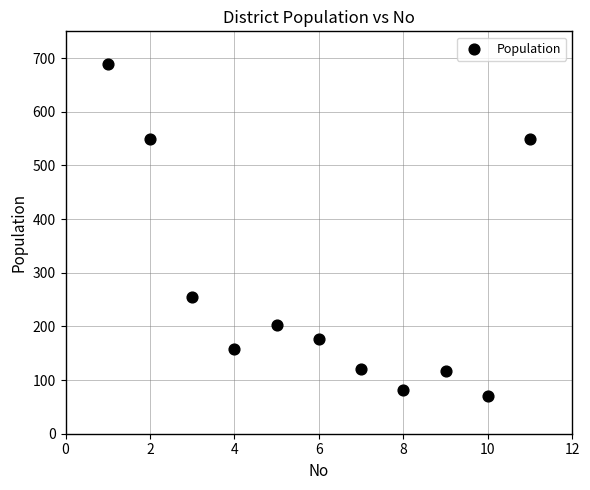

What is the average X value?

6